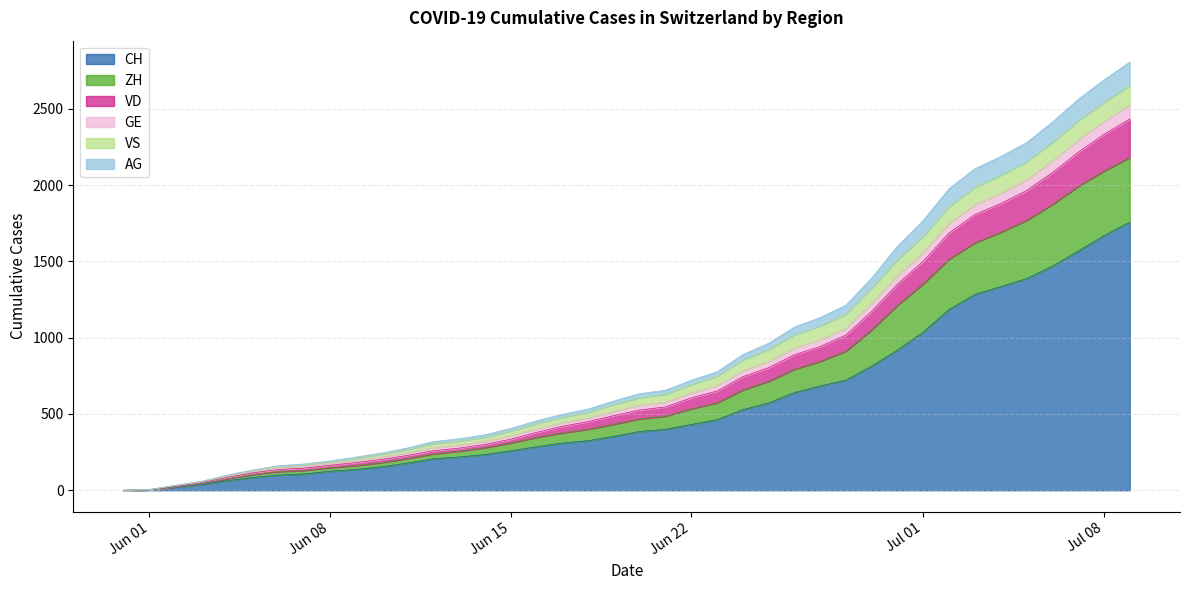

What is the highest value of the CH series?

1757